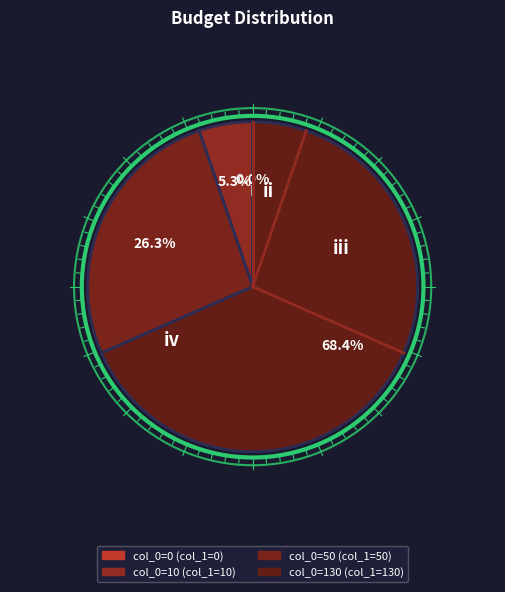

Is there a majority slice in this chart?

Yes